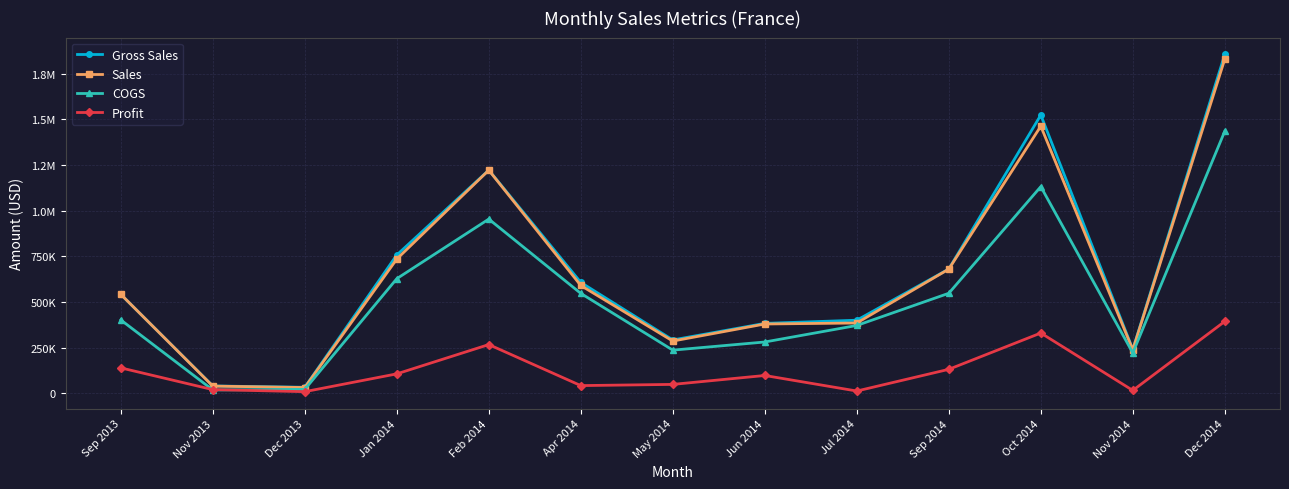

In Gross Sales, how many points are lower than both neighbors (excluding endpoints)?

3